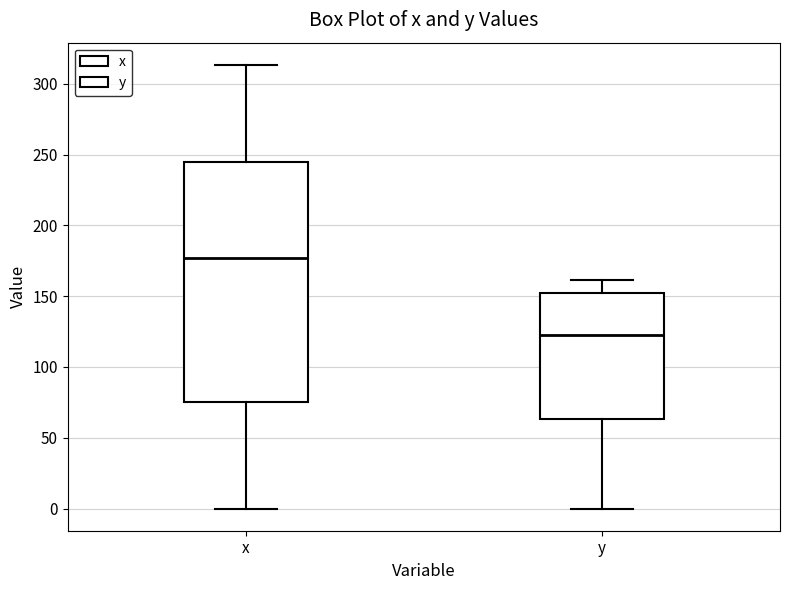

Where is the upper edge of the box for y on the y-axis? The values are not printed on the chart, so give them approximately, as read against the axis.

150